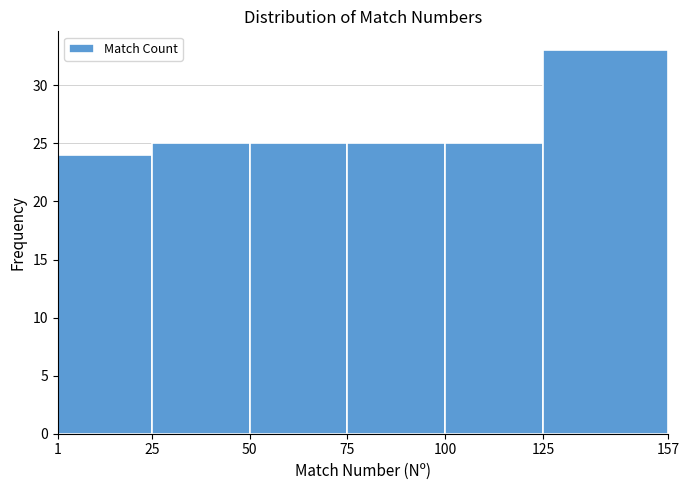

How tall is the bar that spans 75 to 100 on the x-axis? The values are not printed on the chart, so give them approximately, as read against the axis.

25